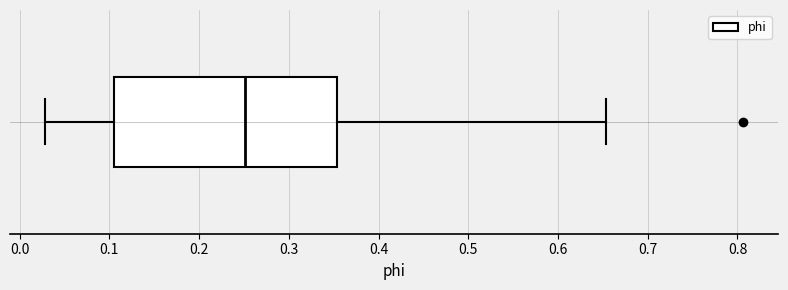

Transcribe this box plot: give where the median line is, the range the box spans, and where the two whiskers end, as read against the x-axis. The values are not printed on the chart, so give them approximately, as read against the axis.

median 0.25, box 0.11 to 0.35, whiskers 0.03 to 0.65